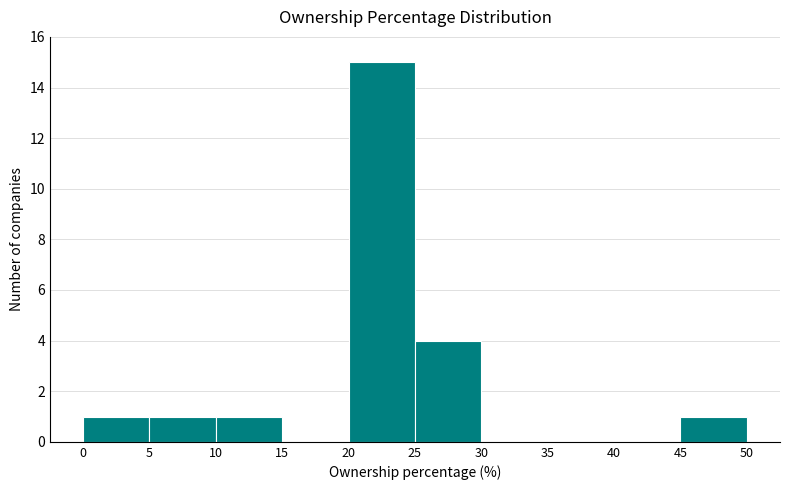

Reading left to right, list every bar in this chart as the range it spans on the x-axis followed by its height. The values are not printed on the chart, so give them approximately, as read against the axis.

0 to 5: 1
5 to 10: 1
10 to 15: 1
15 to 20: 0
20 to 25: 15
25 to 30: 4
30 to 35: 0
35 to 40: 0
40 to 45: 0
45 to 50: 1